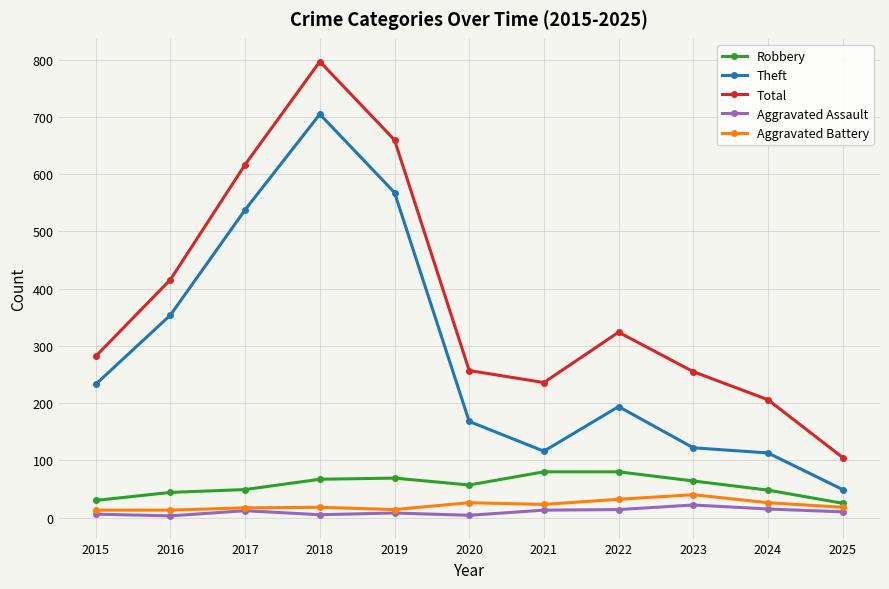

Between 2024 and 2025, which series saw the biggest shift?

Total